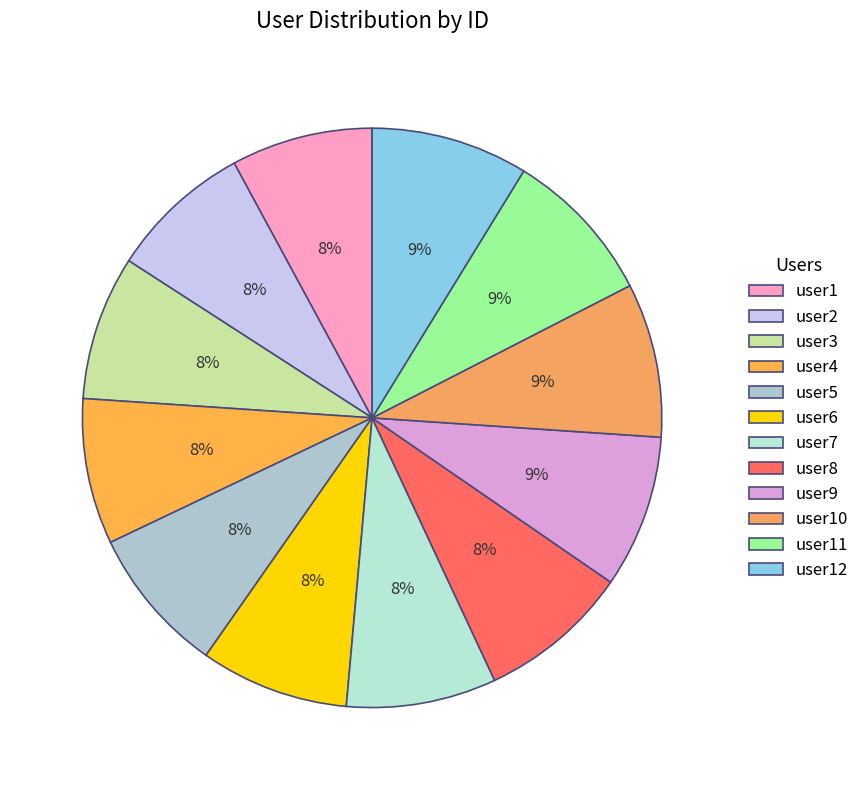

What is the ratio of the value at user6 to the value at user8?

1.0